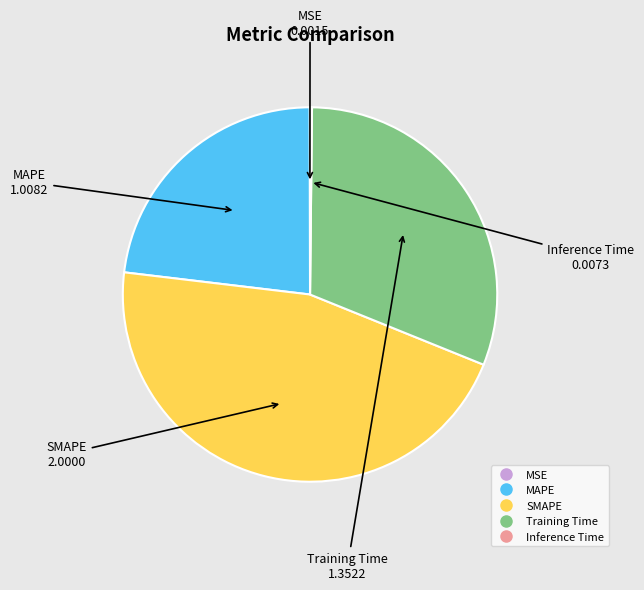

Approximately how many times larger is the value at MAPE compared to Training Time?

0.7